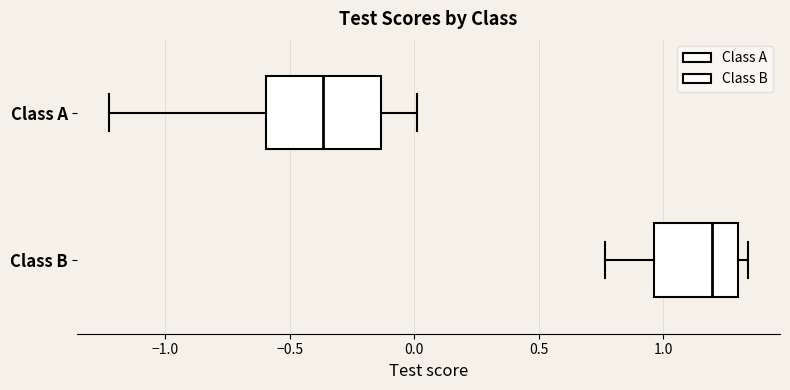

Where is the left edge of the box for Class B on the x-axis? The values are not printed on the chart, so give them approximately, as read against the axis.

0.95